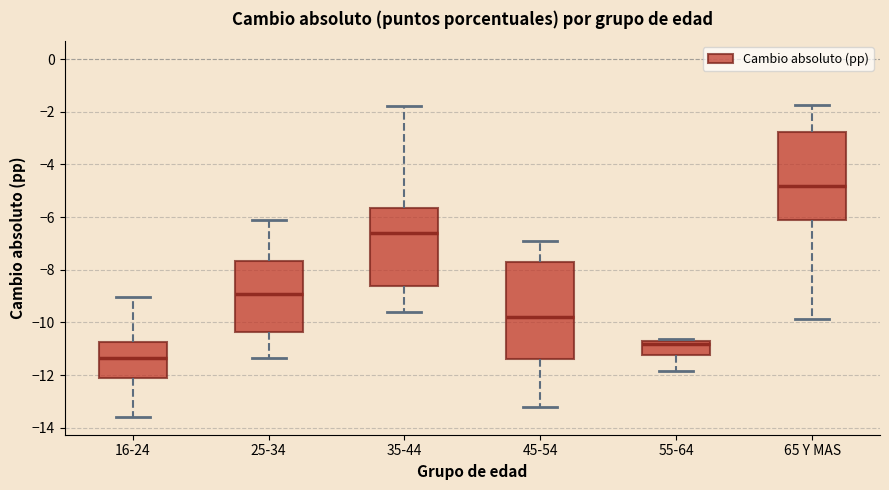

Which box's median line is the highest?

65 Y MAS